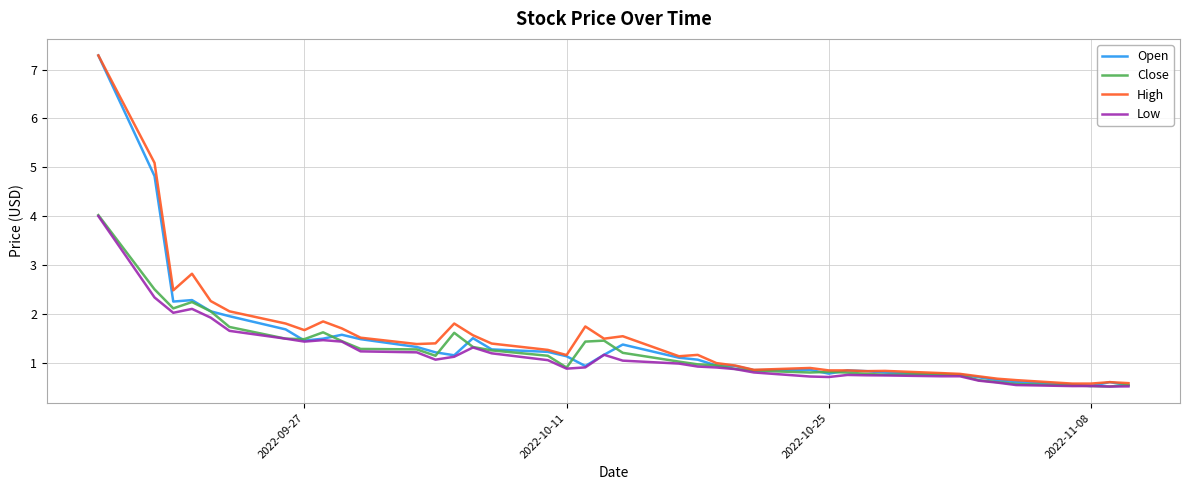

What is the lowest value of the Close series?

0.5